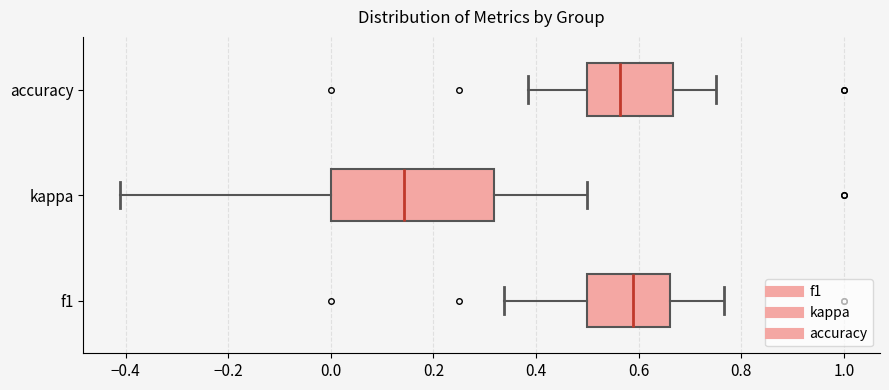

Reading bottom to top, transcribe this box plot: for each box, give where its median line is, the range the box spans, and where its two whiskers end, as read against the x-axis. The values are not printed on the chart, so give them approximately, as read against the axis.

f1: median 0.58, box 0.50 to 0.66, whiskers 0.34 to 0.76
kappa: median 0.14, box 0.00 to 0.32, whiskers -0.42 to 0.50
accuracy: median 0.56, box 0.50 to 0.66, whiskers 0.38 to 0.76